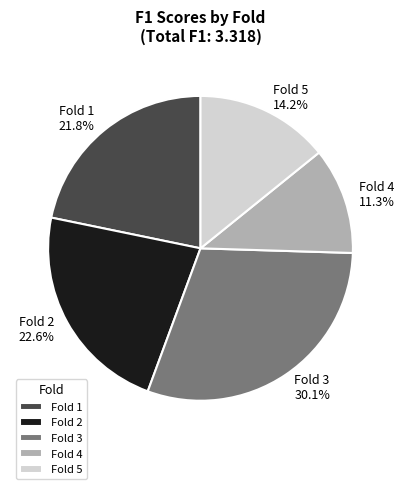

How many slices are in this pie chart?

5